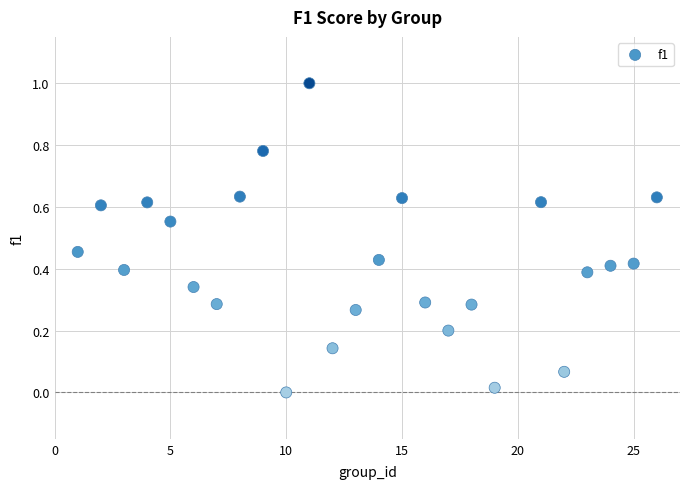

What is the range of X values (max minus min)?

25.0